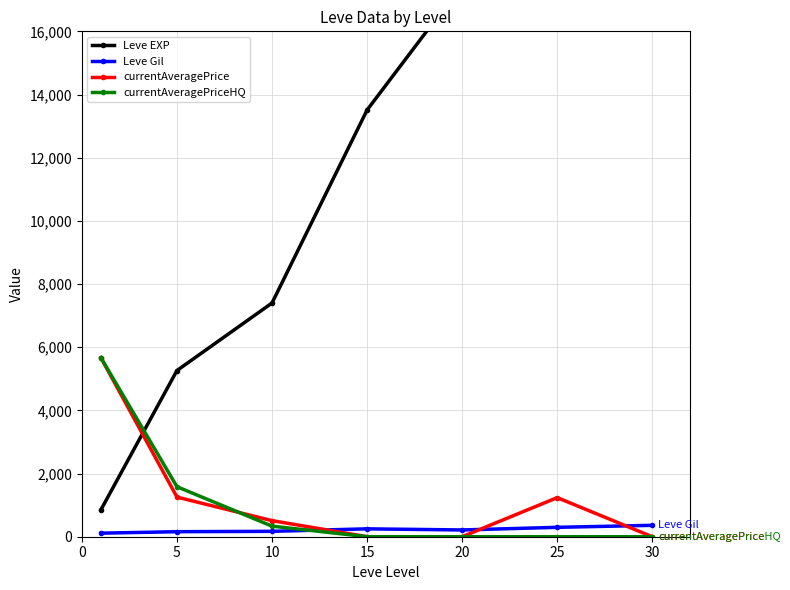

At 5, list the series in order from largest to smallest.

Leve EXP, currentAveragePriceHQ, currentAveragePrice, Leve Gil